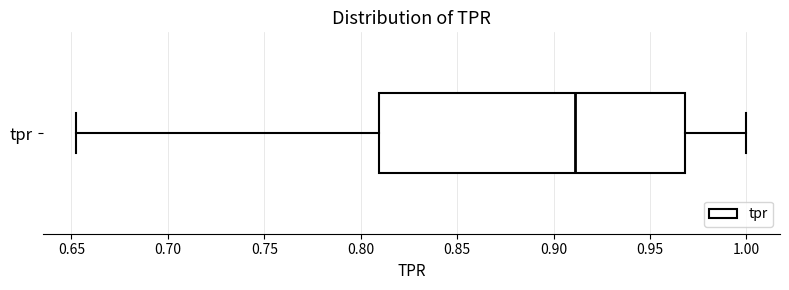

Transcribe this box plot: give where the median line is, the range the box spans, and where the two whiskers end, as read against the x-axis. The values are not printed on the chart, so give them approximately, as read against the axis.

median 0.910, box 0.810 to 0.970, whiskers 0.655 to 1.000